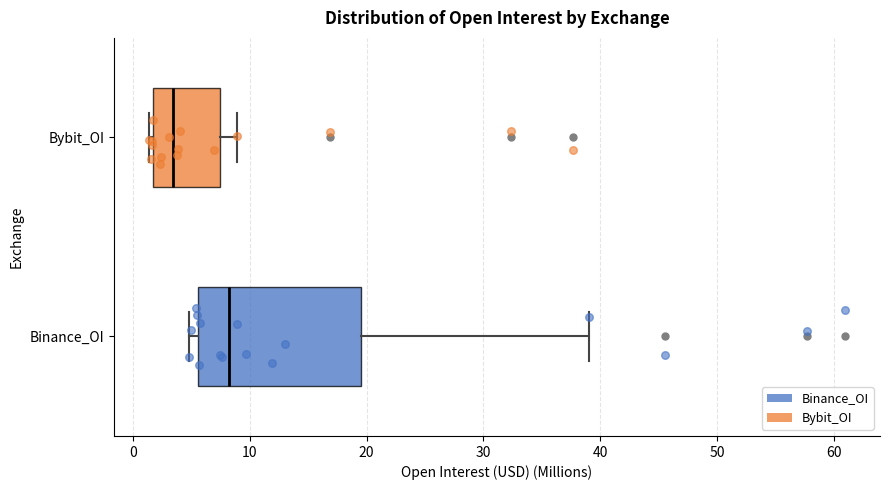

Reading bottom to top, read every box against the x-axis: the position of its median line, the range the box covers, and the ends of its whiskers. The values are not printed on the chart, so give them approximately, as read against the axis.

Binance_OI: median 8, box 6 to 19, whiskers 5 to 39
Bybit_OI: median 3, box 2 to 7, whiskers 1 to 9